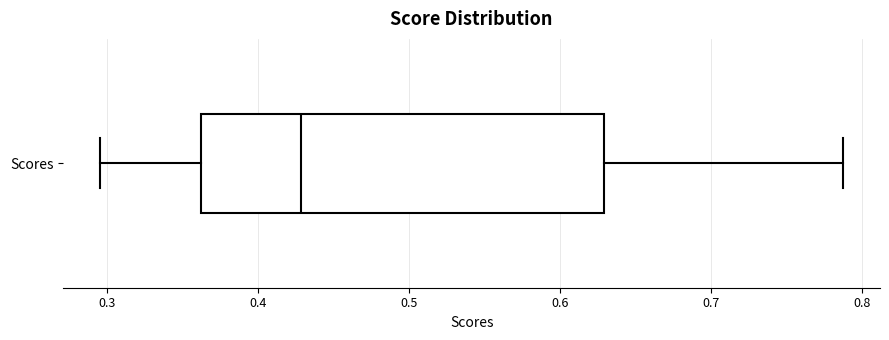

Where does the median line of the box for Scores sit on the x-axis? The values are not printed on the chart, so give them approximately, as read against the axis.

0.43